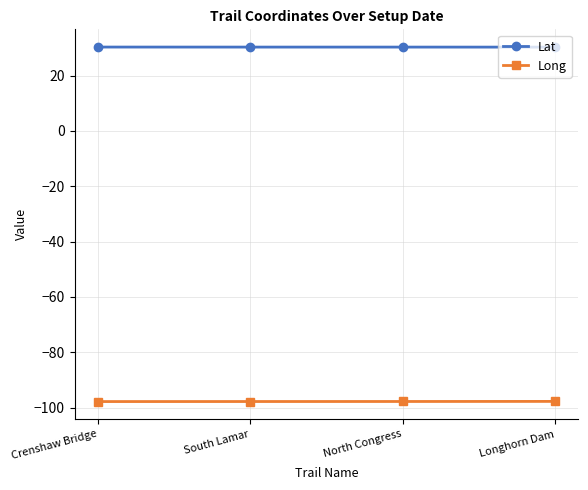

The value of Long at Crenshaw Bridge is -97.8. True or false?

True